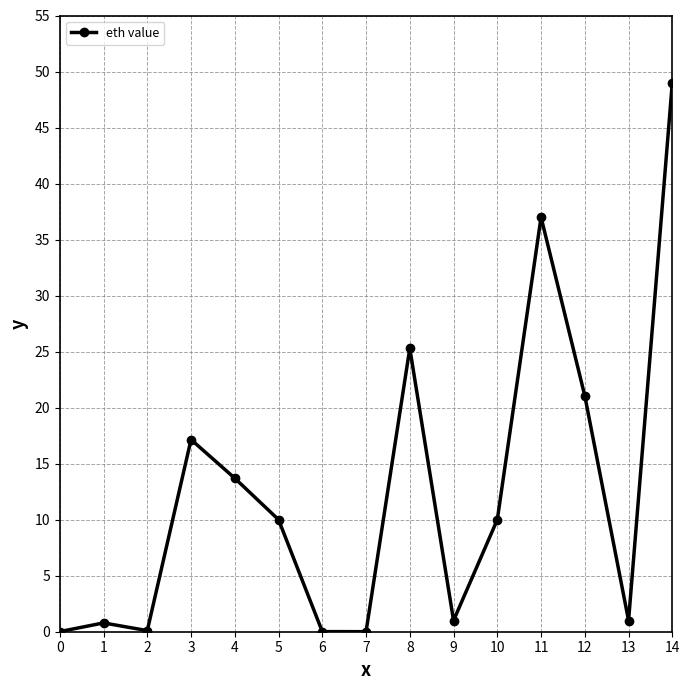

Approximately how many times larger is the value at 3 compared to 10?

1.7